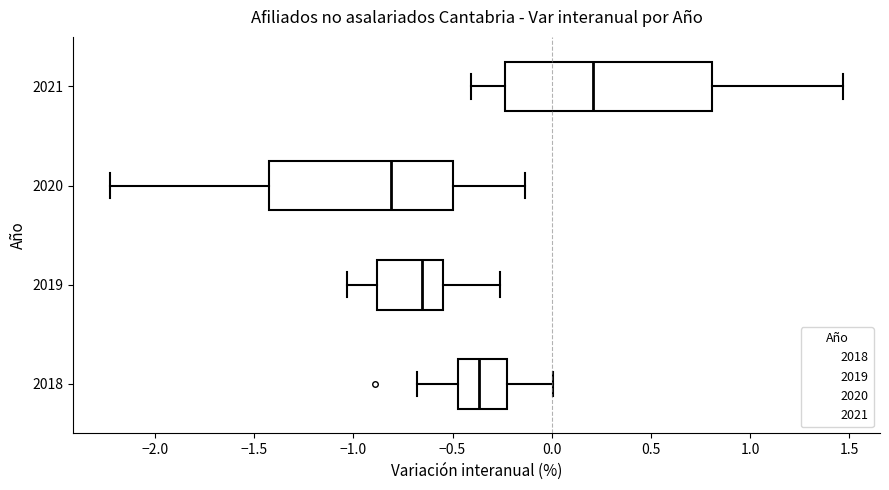

Reading bottom to top, read every box against the x-axis: the position of its median line, the range the box covers, and the ends of its whiskers. The values are not printed on the chart, so give them approximately, as read against the axis.

2018: median -0.35, box -0.45 to -0.20, whiskers -0.70 to 0.00
2019: median -0.65, box -0.90 to -0.55, whiskers -1.05 to -0.25
2020: median -0.80, box -1.40 to -0.50, whiskers -2.25 to -0.15
2021: median 0.20, box -0.25 to 0.80, whiskers -0.40 to 1.45